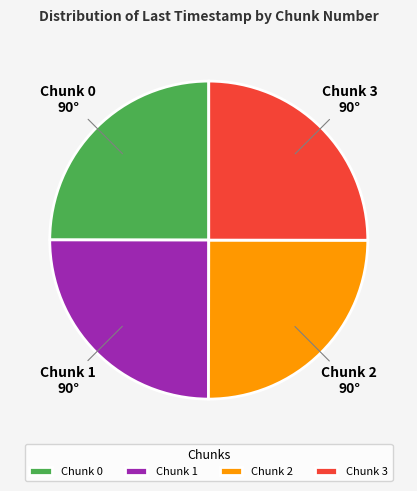

Is there any slice that represents more than half of the pie?

No